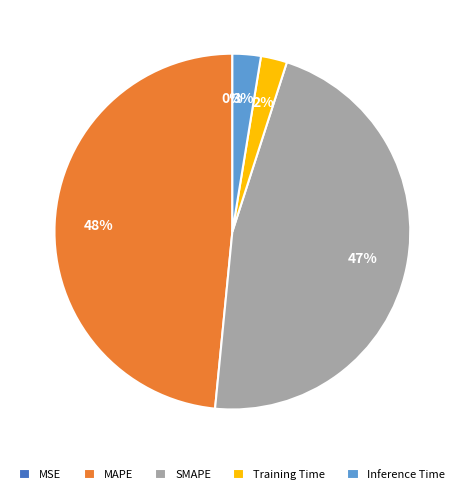

To the nearest percent, what is the difference between the largest and smallest slice percentages?

48%